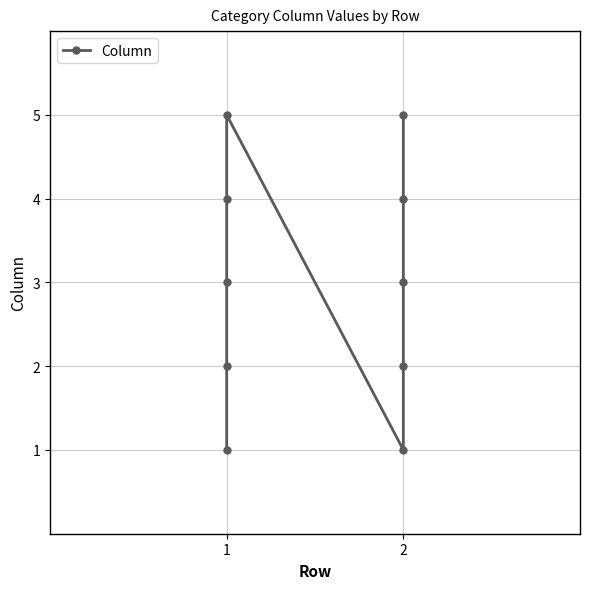

Is it true that the value at 1 is 5?

True